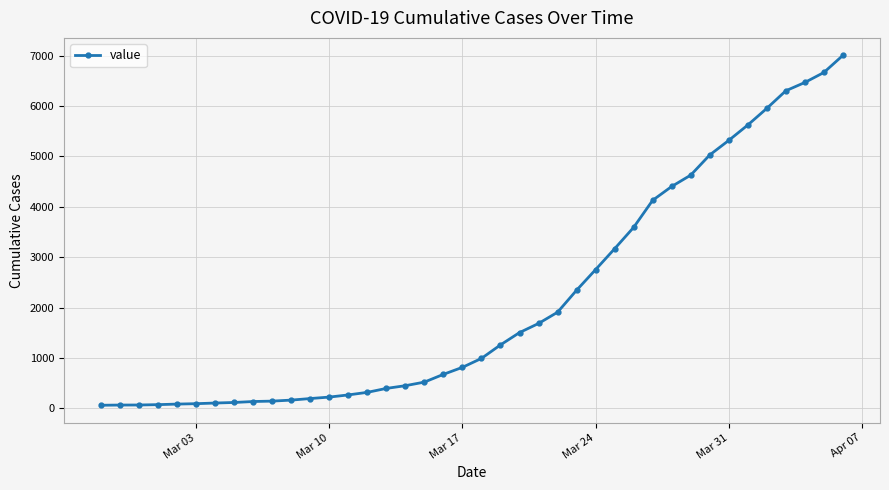

Is this an area chart (filled region under the line)?

No